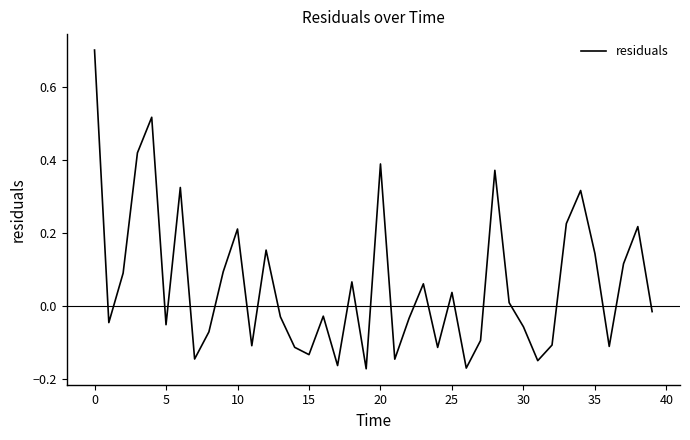

What is the difference between the maximum and minimum values?

0.9